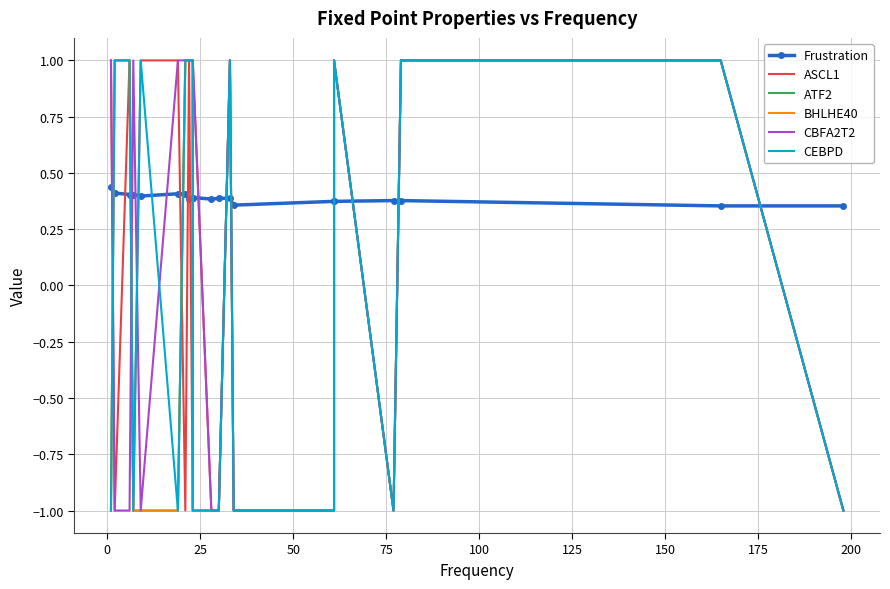

At how many categories does at least one series exceed 0?

20